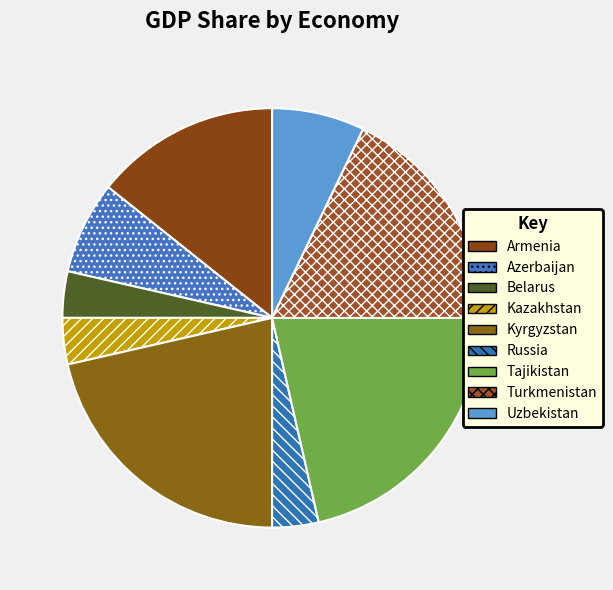

Does Belarus represent more than half of the total?

No